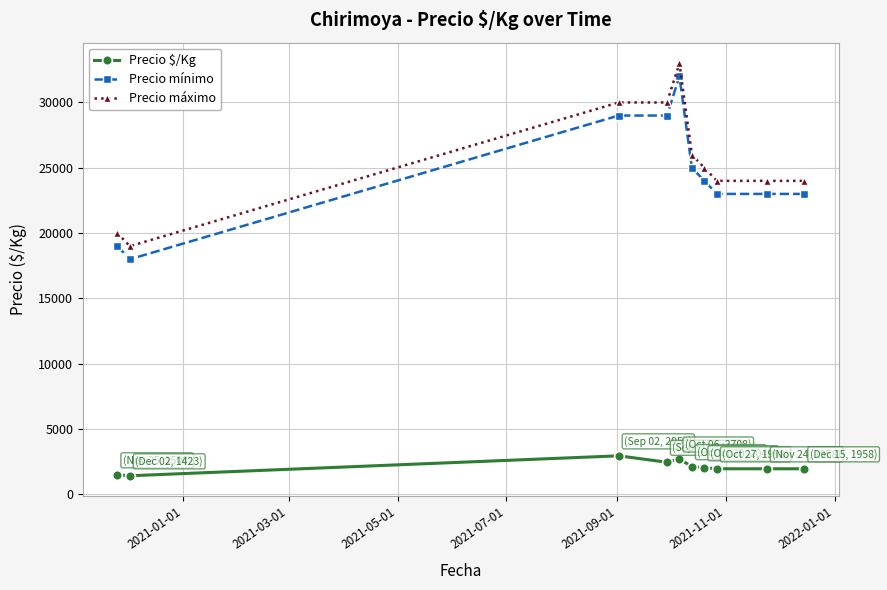

List the series in order of their peak value, highest first.

Precio máximo, Precio mínimo, Precio $/Kg